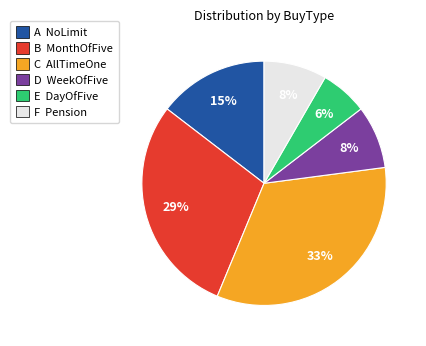

Does A NoLimit represent more than half of the total?

No